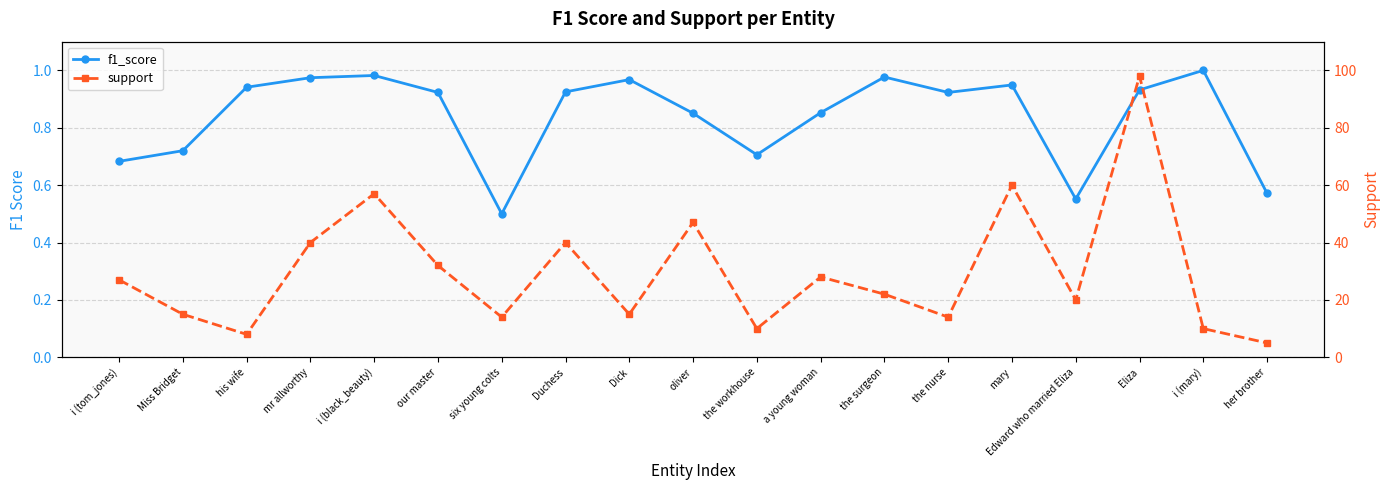

What is the difference between the second highest and minimum values in the f1_score series?

0.5